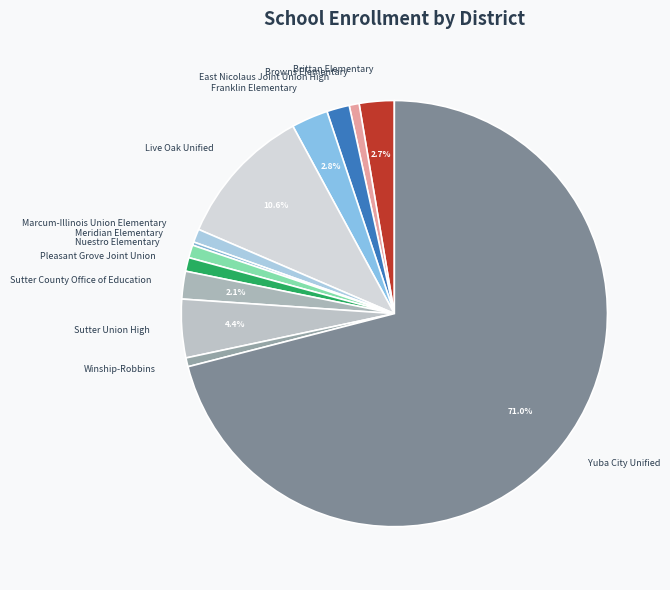

Does any single category account for the majority?

Yes